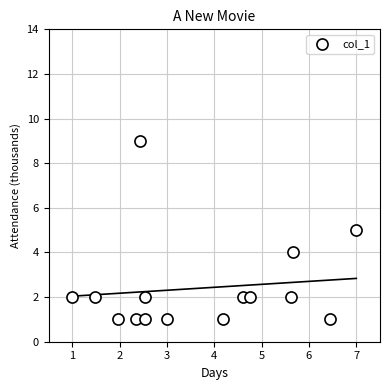

What is the range of Y values (max minus min)?

8